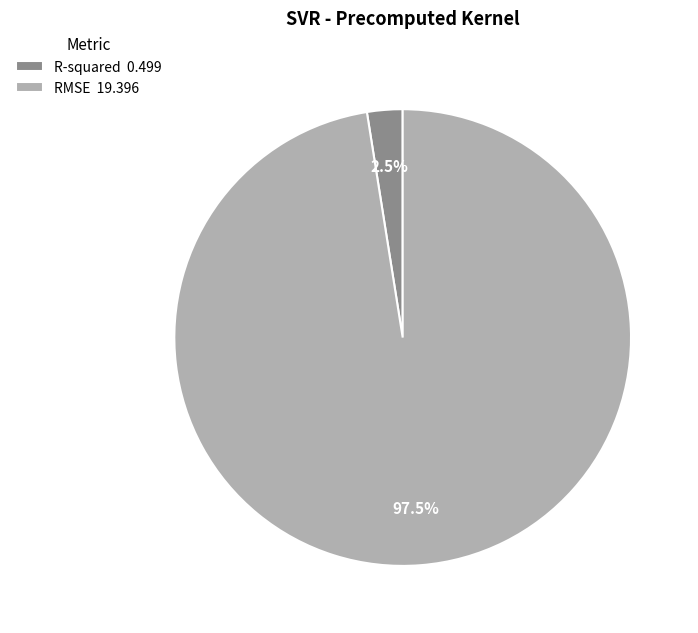

To the nearest percent, what is the average slice percentage?

50%